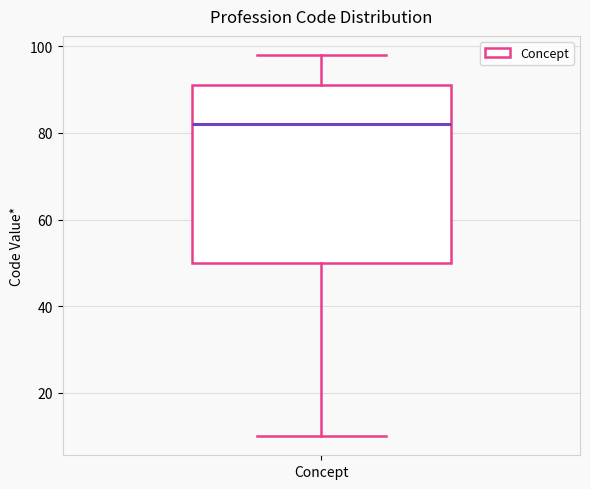

Where is the lower edge of the box for Concept on the y-axis? The values are not printed on the chart, so give them approximately, as read against the axis.

50